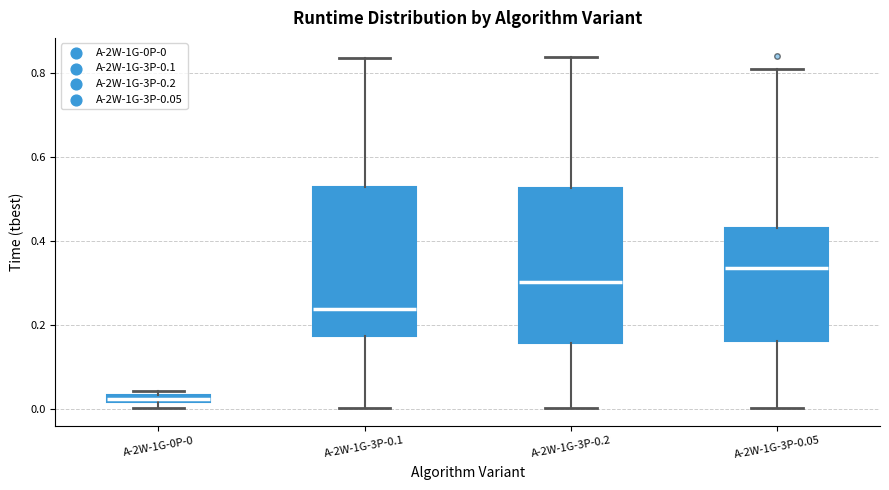

Which box's median line is the lowest?

A-2W-1G-0P-0